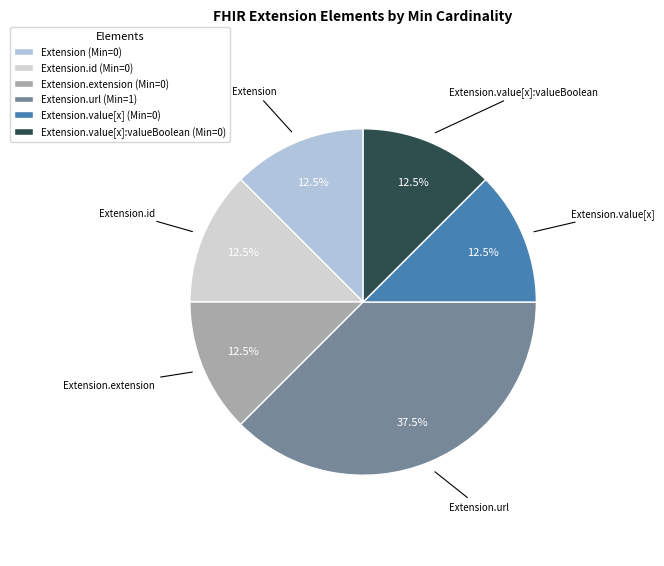

What is the largest slice in the pie chart?

Extension.url (Min=1)